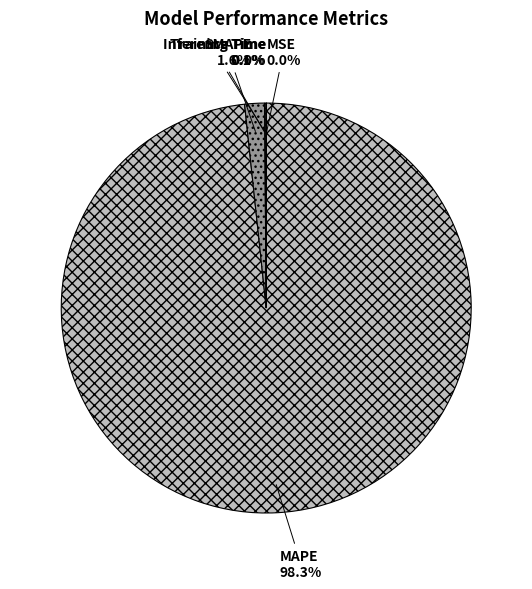

Which slice is the largest?

MAPE